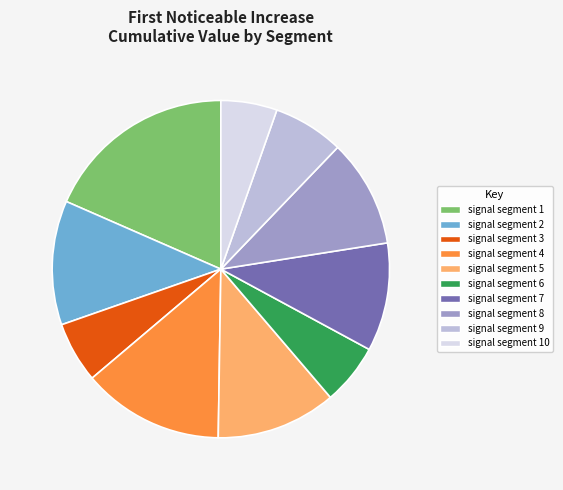

Do signal segment 5 and signal segment 2 together represent more than half of the pie?

No